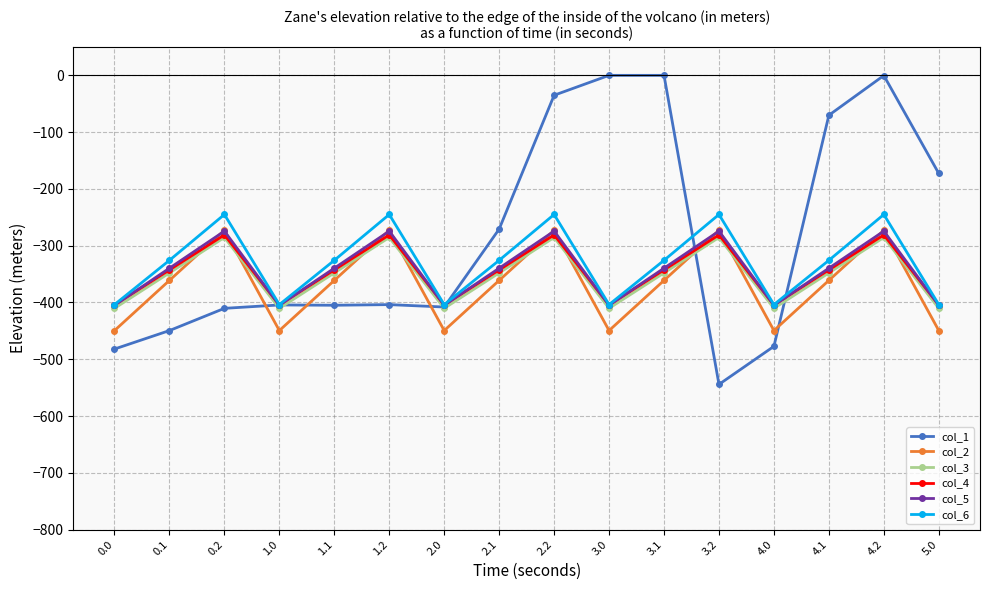

What are all the series names shown in the legend?

col_1, col_2, col_3, col_4, col_5, col_6